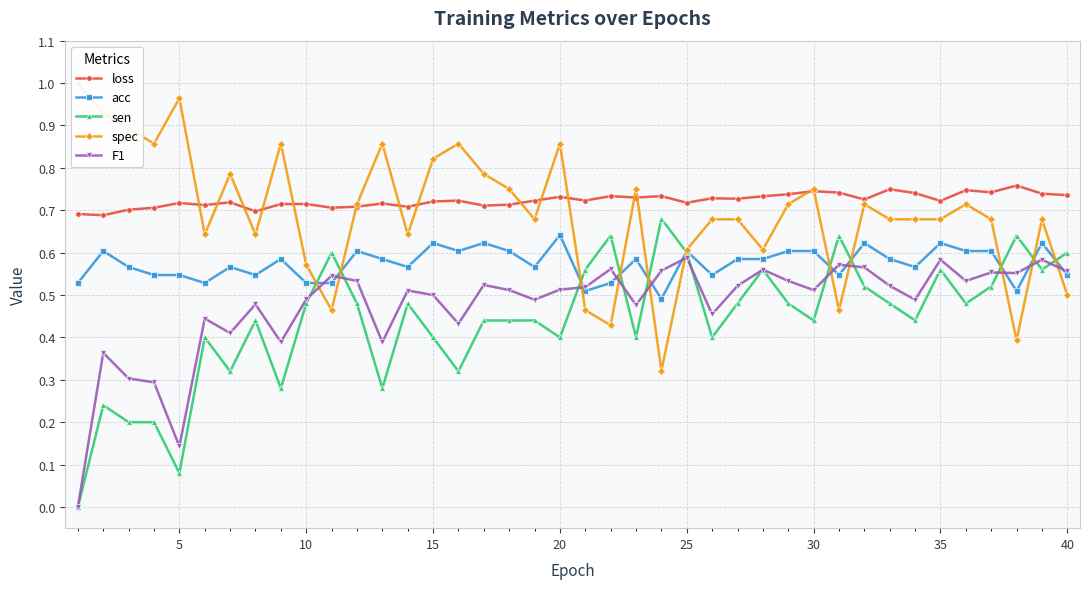

True or false: spec has more than 0 points higher than both neighbors.

True